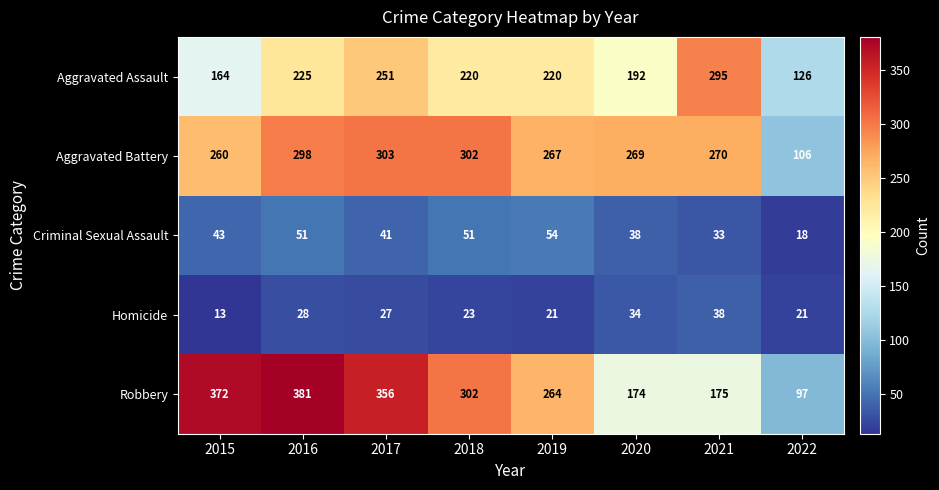

What is the difference between the maximum and minimum values in the Robbery series?

284